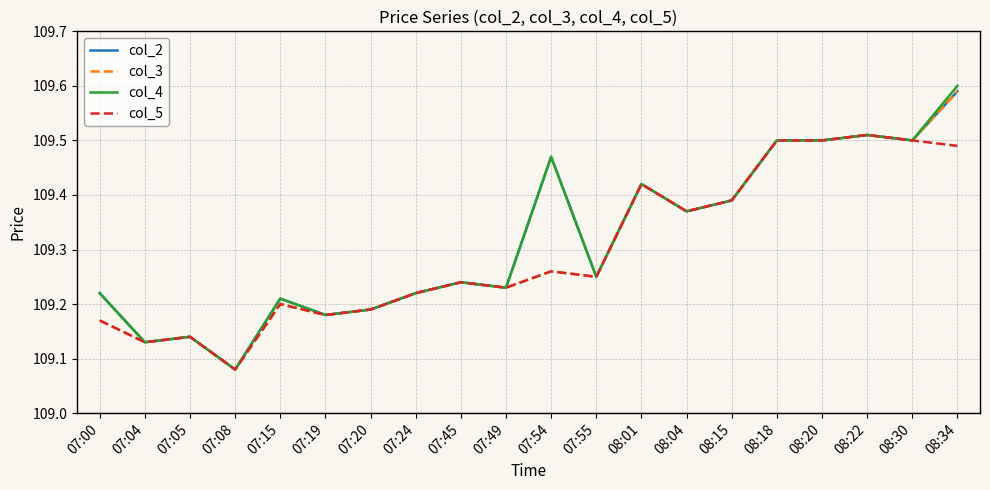

Which series has the largest range (max minus min)?

col_4